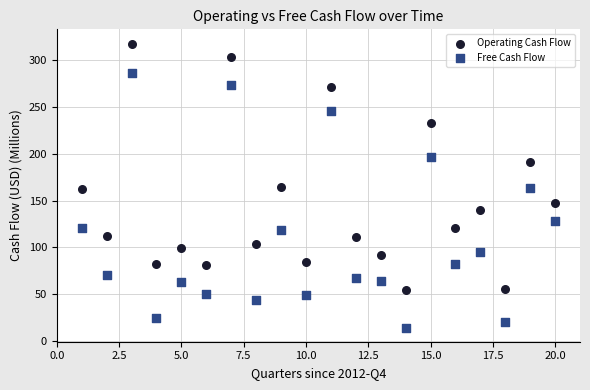

Which series contains the lowest Y value?

Free Cash Flow